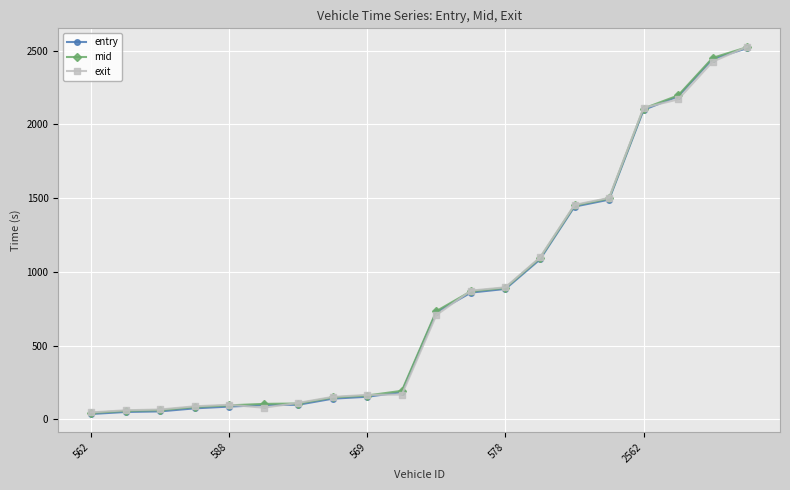

What is the value of the mid point at the 9th from the left?

161.4